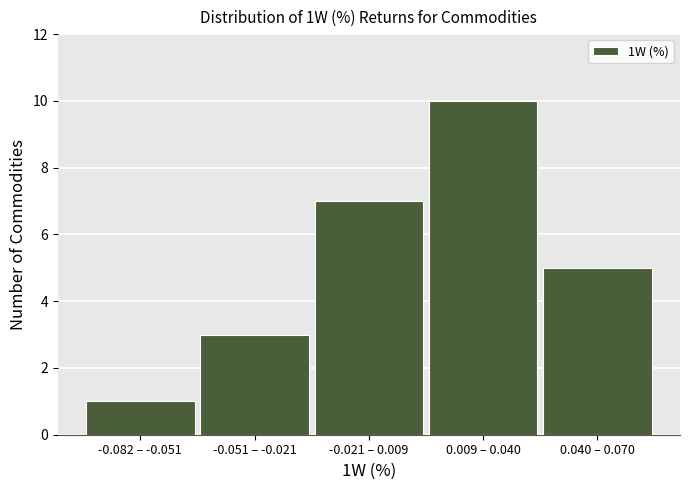

Reading left to right, extract all data points from this chart.

1	3	7	10	5